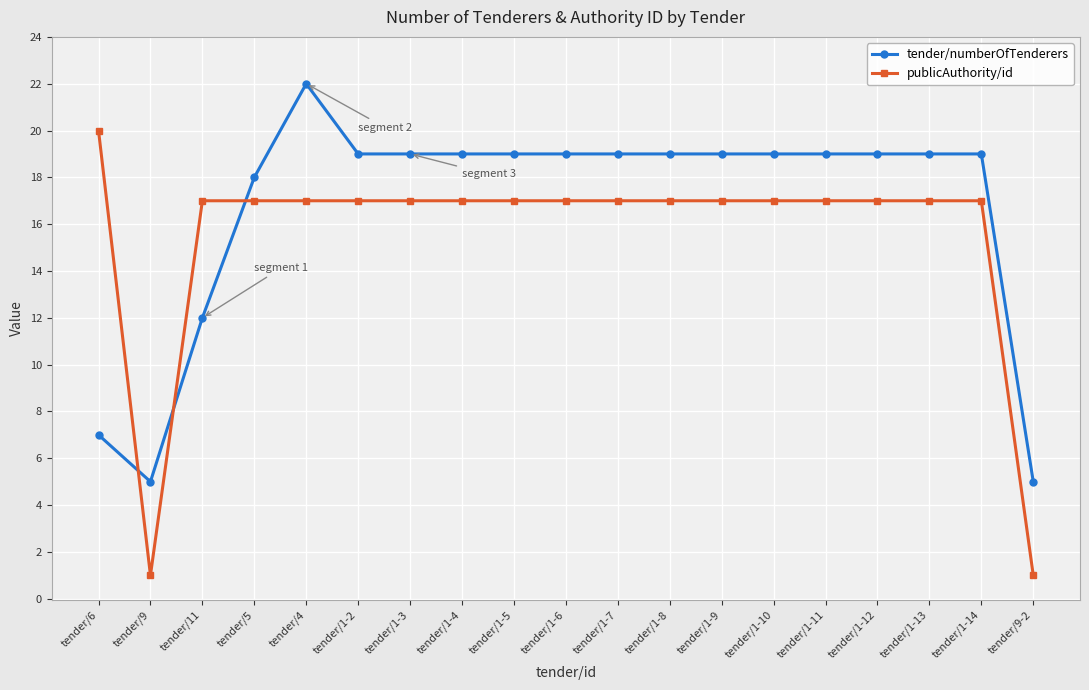

What is the average value of the tender/numberOfTenderers series?

17